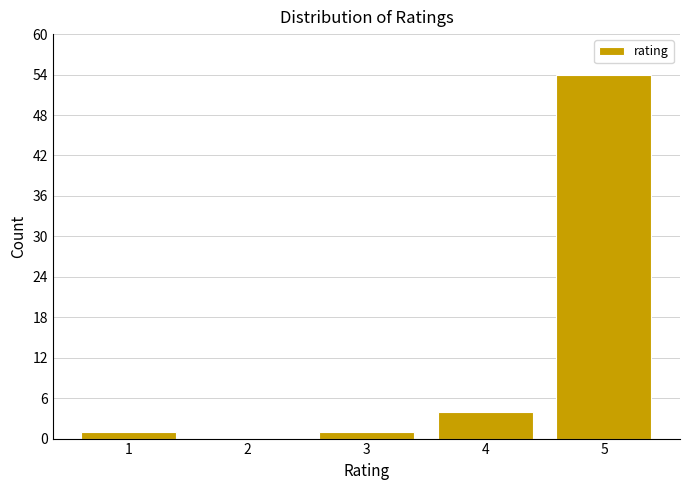

Reading left to right, extract all data points from this chart.

1=1	2=0	3=1	4=4	5=54